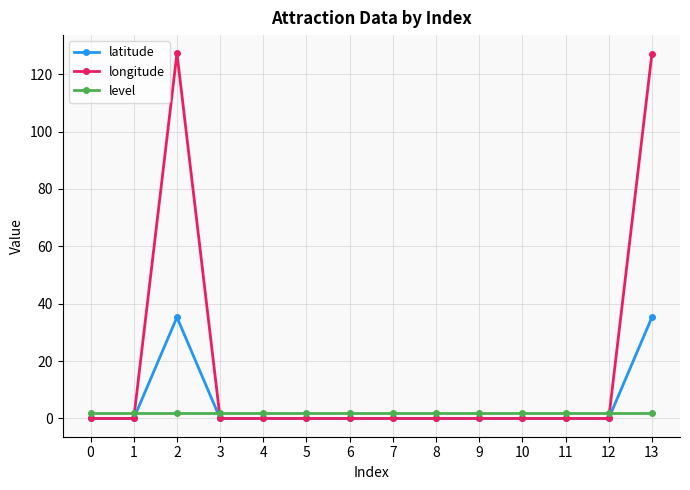

What is the total value across all series at 1?

2.0